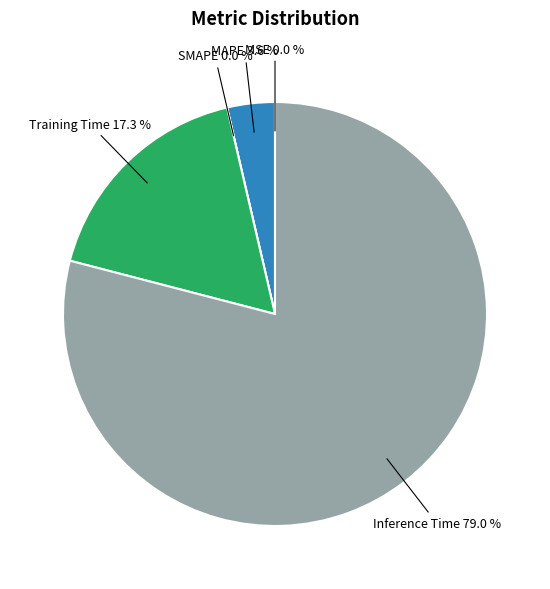

Is it true that Inference Time is 79% of the pie?

True